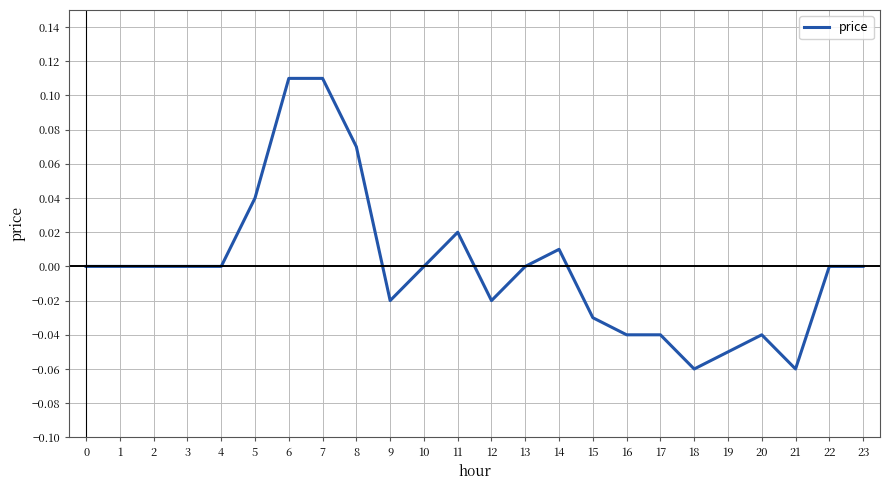

Which has a higher value, 14 or 11?

11